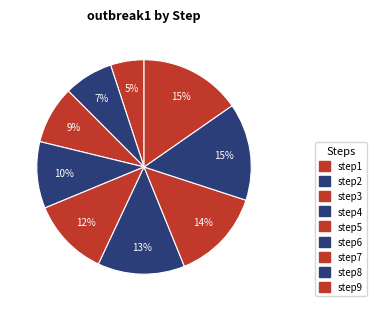

How many segments does this pie chart have?

9